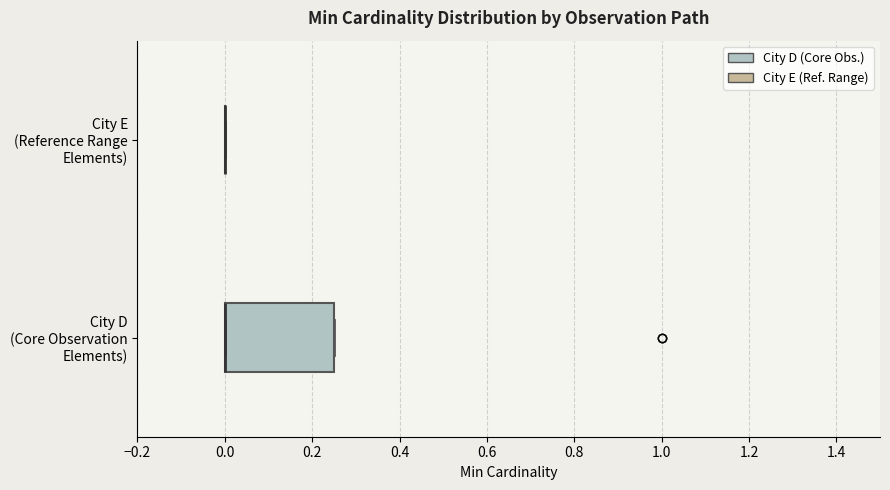

Which box is the widest, from its left edge to its right edge?

City D (Core Observation Elements)